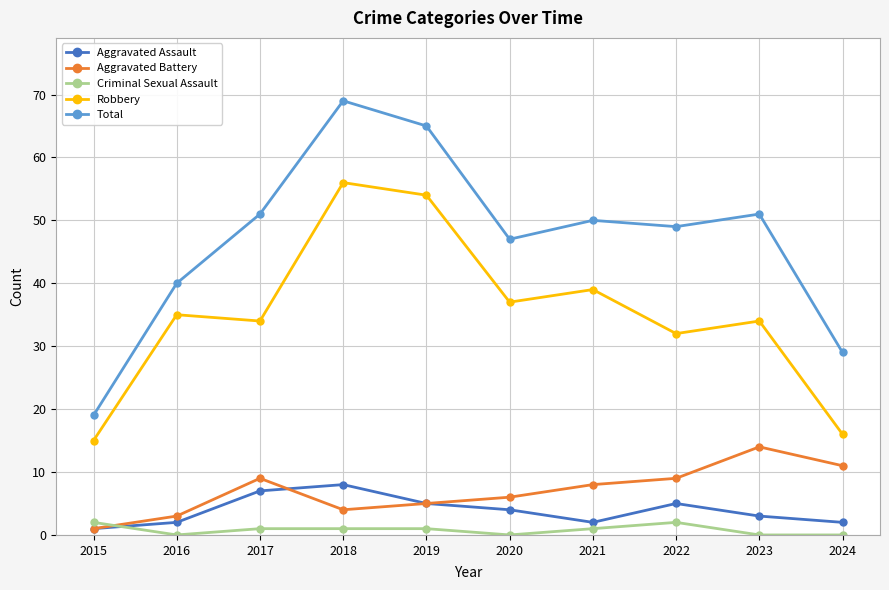

What are all the series names shown in the legend?

Aggravated Assault, Aggravated Battery, Criminal Sexual Assault, Robbery, Total